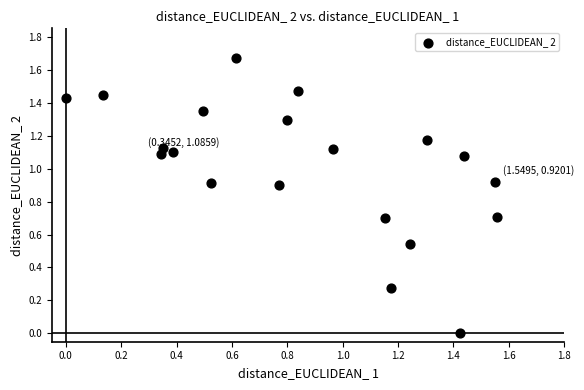

What is the range of X values (max minus min)?

1.6